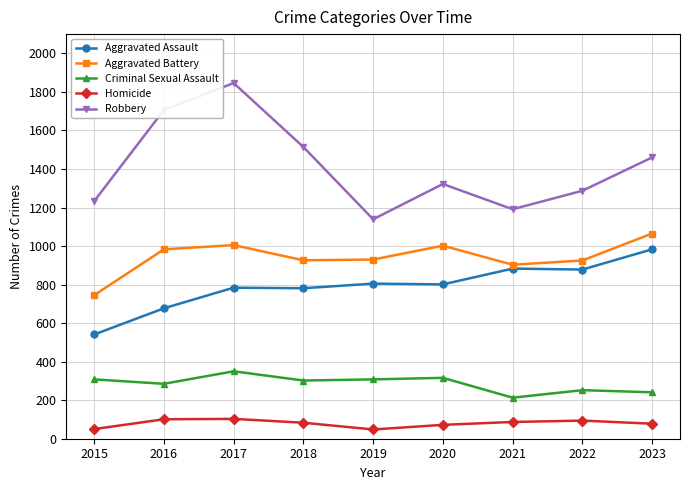

Rank the series at 2017 from highest to lowest value.

Robbery, Aggravated Battery, Aggravated Assault, Criminal Sexual Assault, Homicide